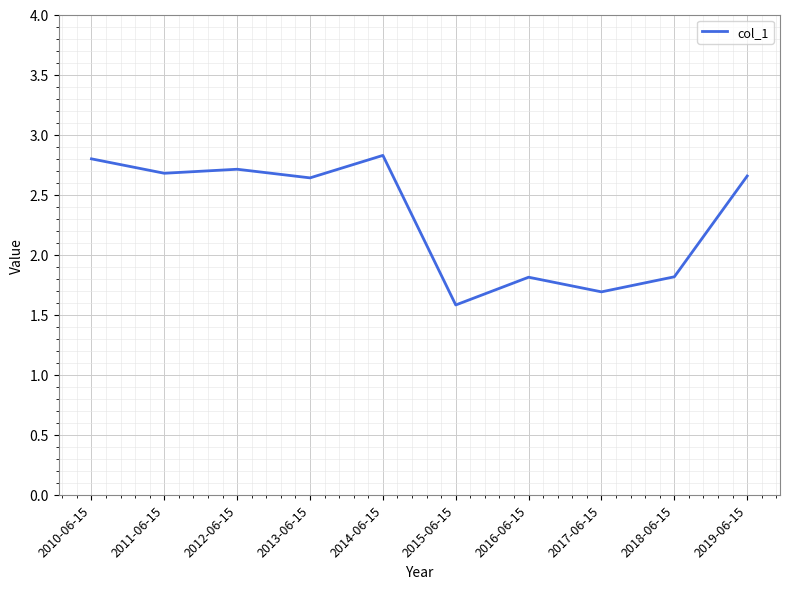

What position from the left is 2017-06-15?

8